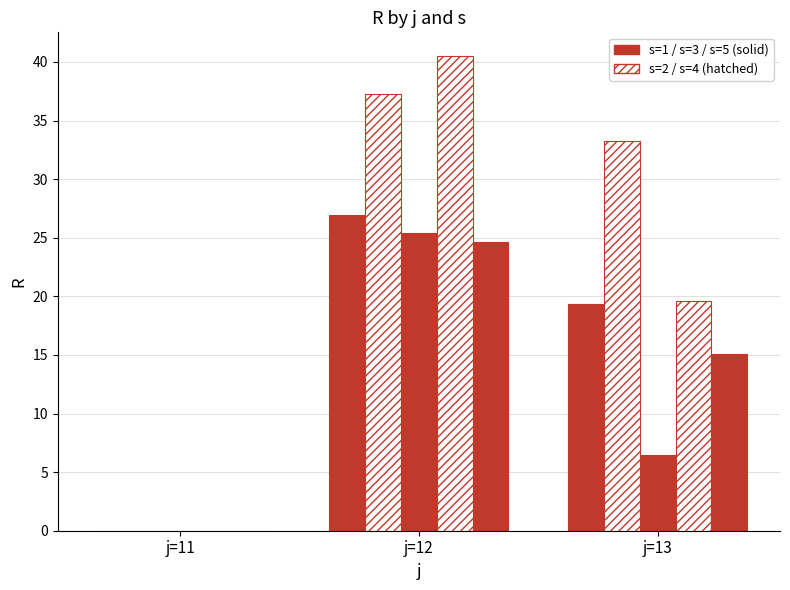

The value of s=4 at j=13 is 19.6. True or false?

True